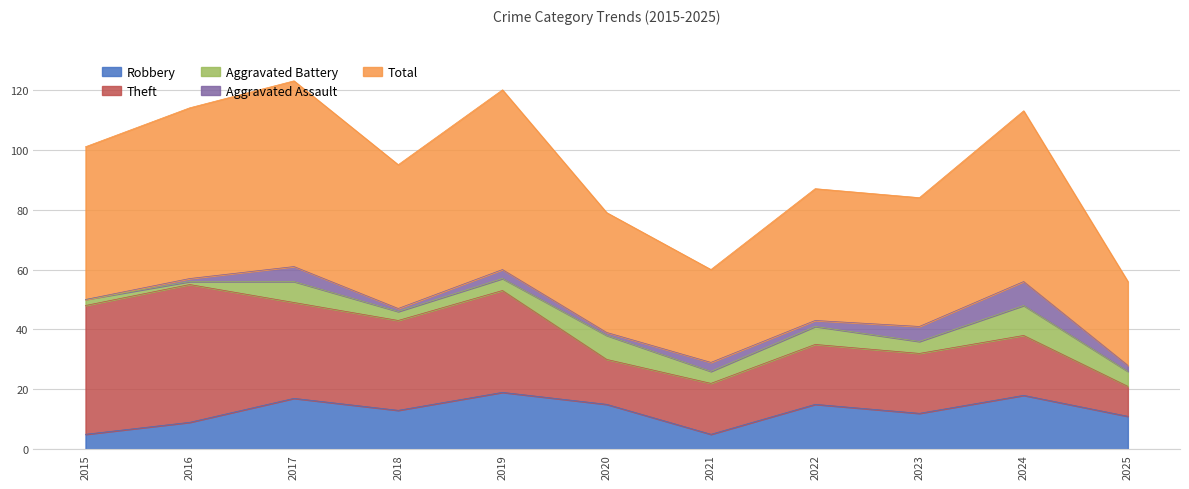

What is the difference between the highest and lowest values at 2016?

56